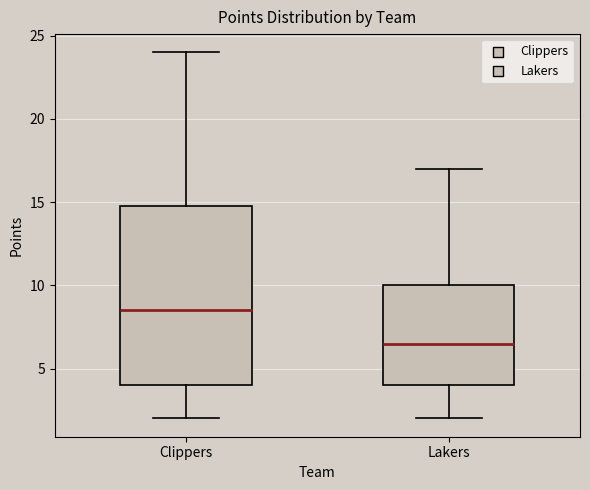

Which box is the tallest, from its lower edge to its upper edge?

Clippers